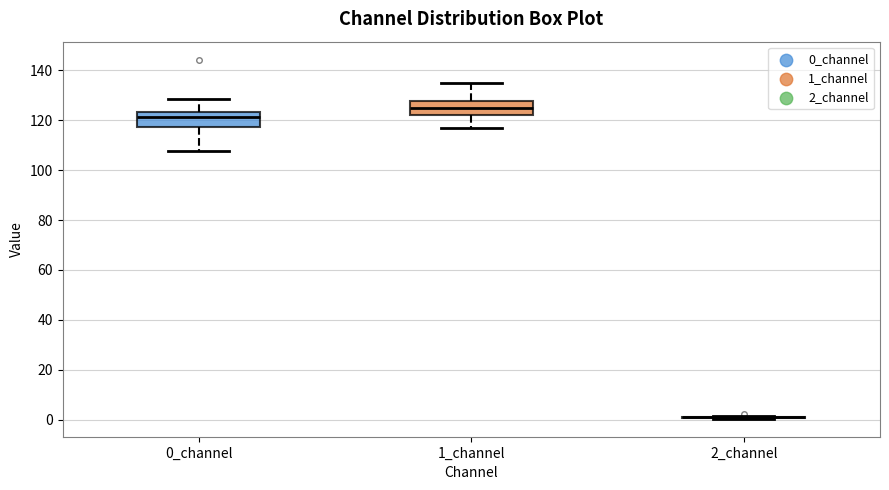

Where does the median line of the box for 1_channel sit on the y-axis? The values are not printed on the chart, so give them approximately, as read against the axis.

126